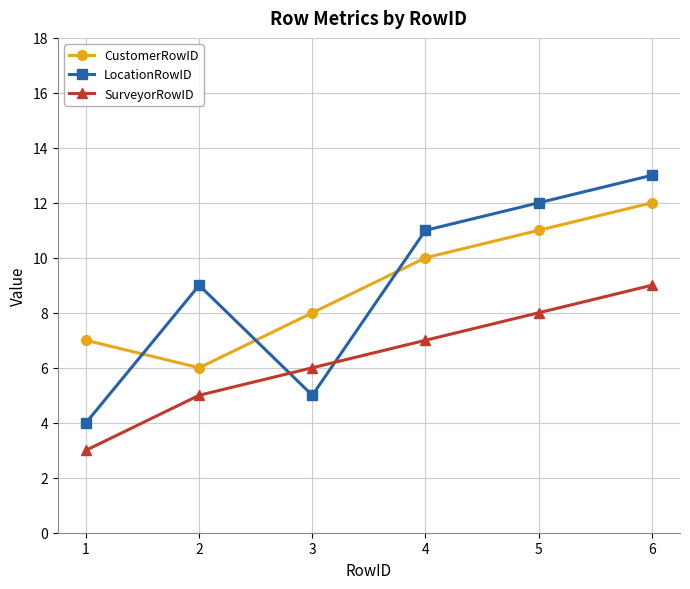

How many times do SurveyorRowID and LocationRowID cross each other?

2